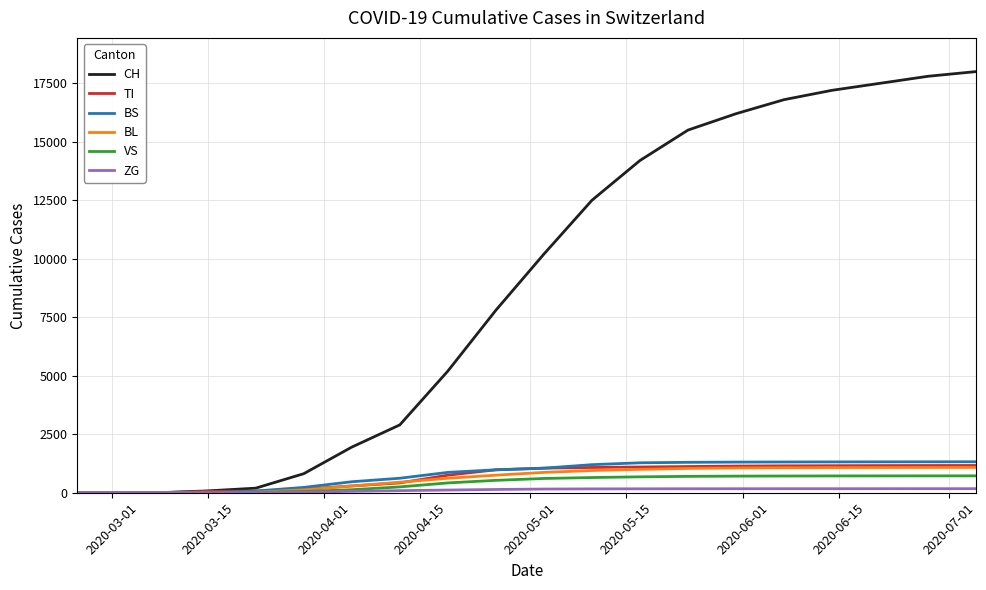

Which series has the largest total across all categories?

CH